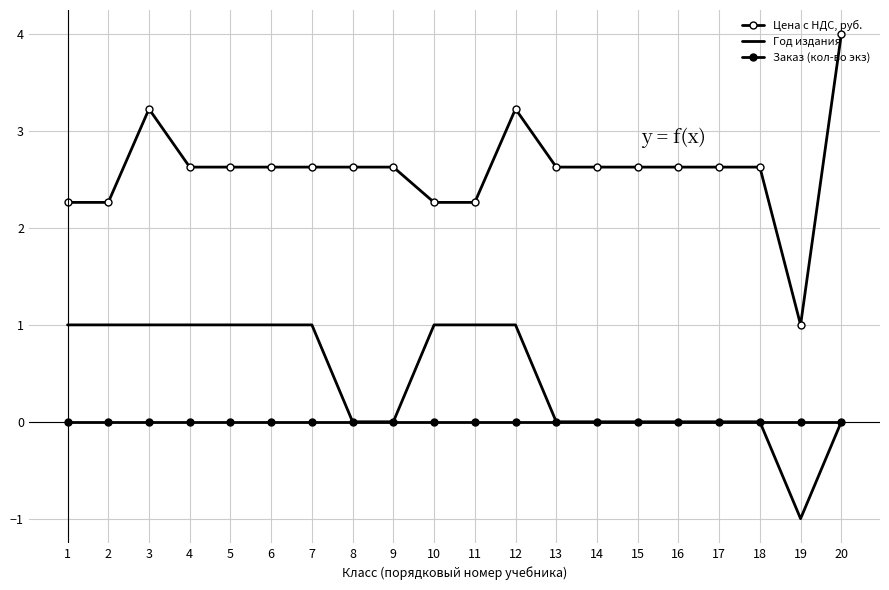

List the series in order of their peak value, highest first.

Цена с НДС, руб., Год издания, Заказ (кол-во экз)